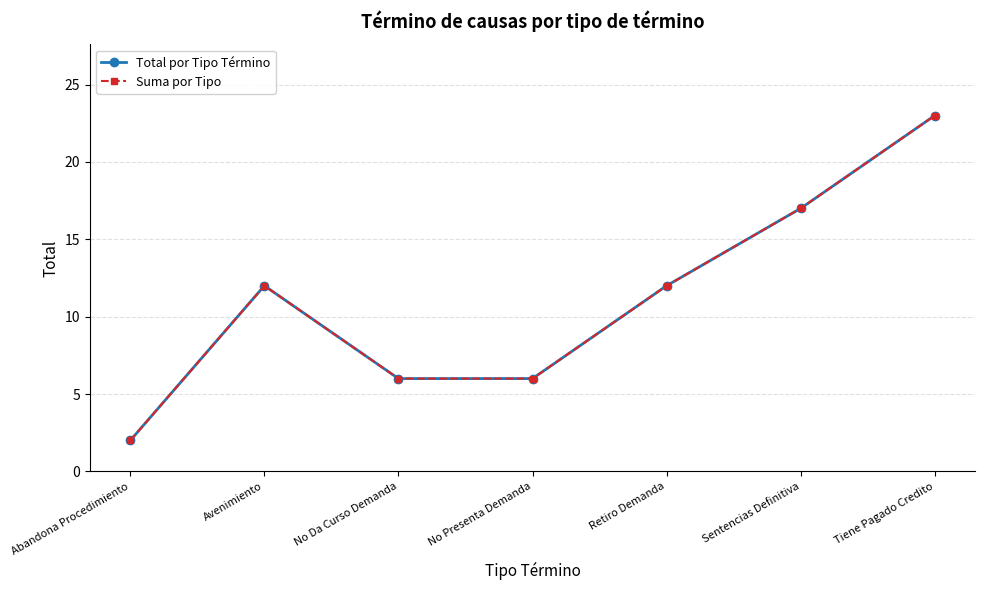

Is the value of Suma por Tipo at No Presenta Demanda greater than the value of Total por Tipo Término at No Presenta Demanda?

No